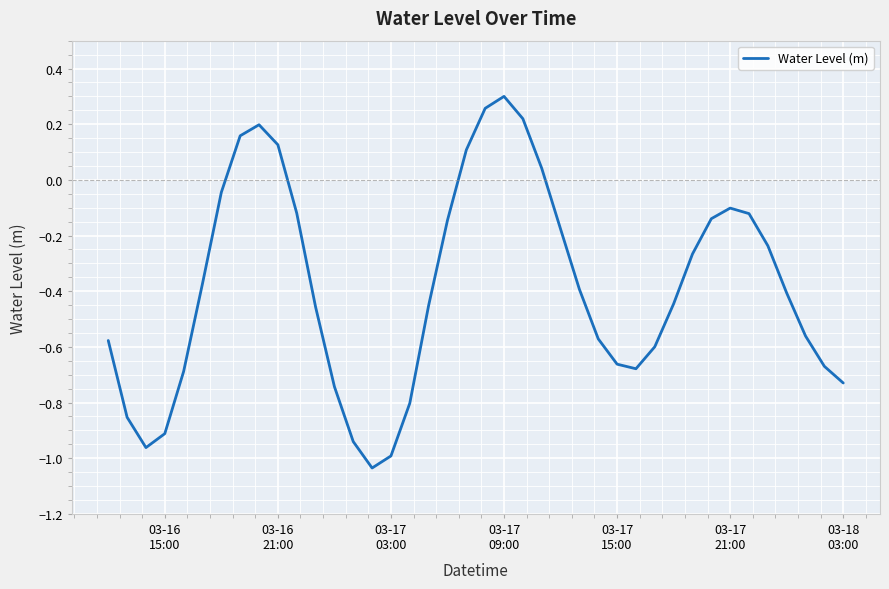

What is the difference between the maximum and minimum values?

1.3